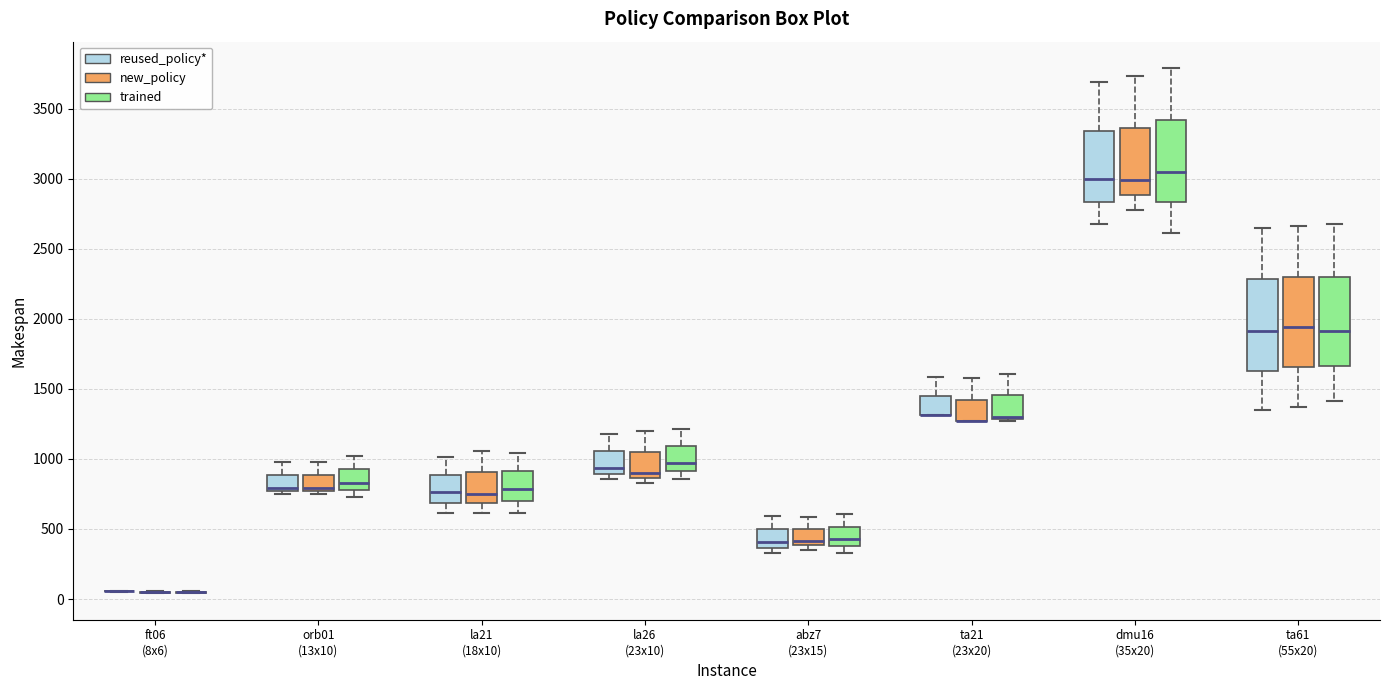

Where is the upper edge of the box for la26 (23x10) (trained) on the y-axis? The values are not printed on the chart, so give them approximately, as read against the axis.

1100